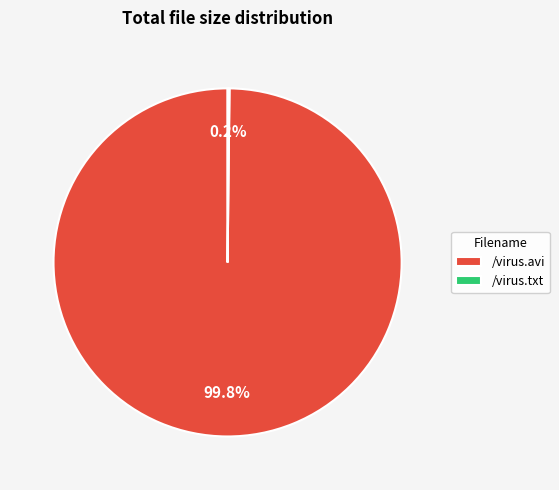

To the nearest percent, what is the difference between the largest and smallest slice percentages?

100%